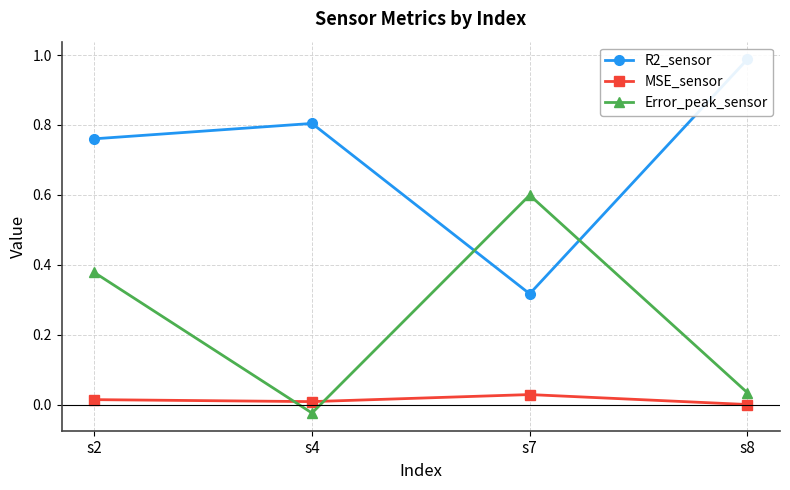

Is it true that Error_peak_sensor equals 0.9 at s7?

False